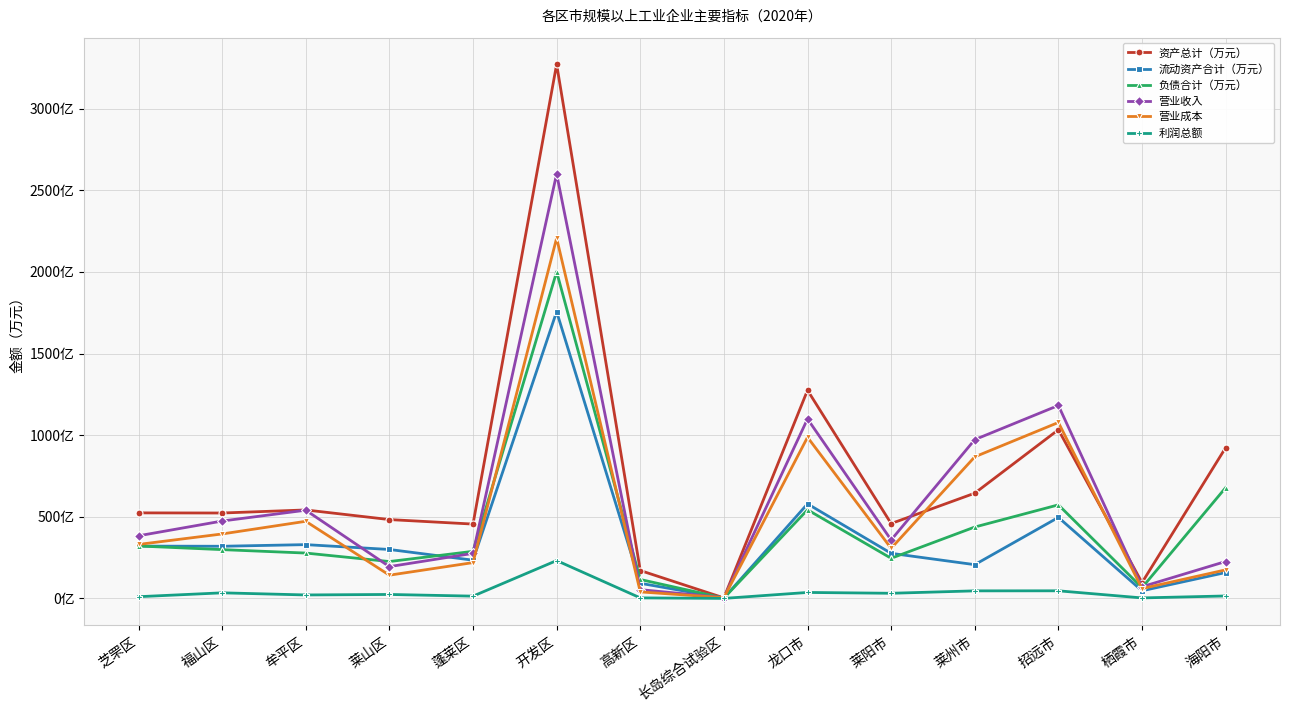

Does the chart have visible grid lines?

Yes